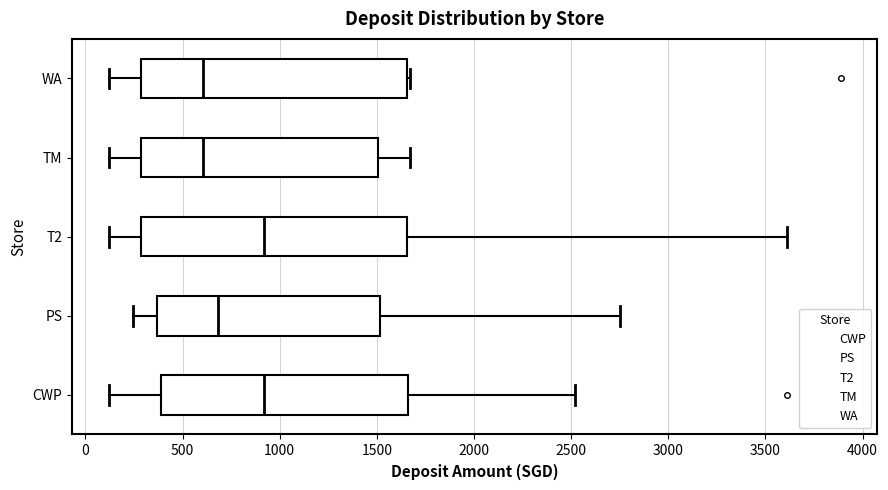

Reading bottom to top, read every box against the x-axis: the position of its median line, the range the box covers, and the ends of its whiskers. The values are not printed on the chart, so give them approximately, as read against the axis.

CWP: median 900, box 400 to 1650, whiskers 100 to 2500
PS: median 700, box 350 to 1500, whiskers 250 to 2750
T2: median 900, box 300 to 1650, whiskers 100 to 3600
TM: median 600, box 300 to 1500, whiskers 100 to 1650
WA: median 600, box 300 to 1650, whiskers 100 to 1650